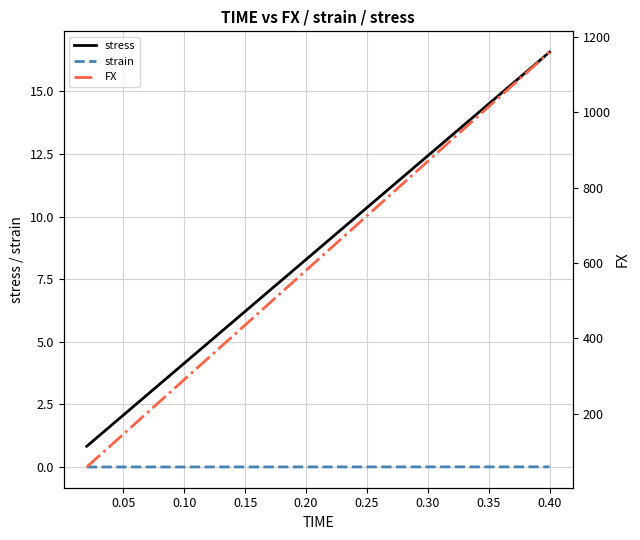

How many lines are shown in the chart?

3